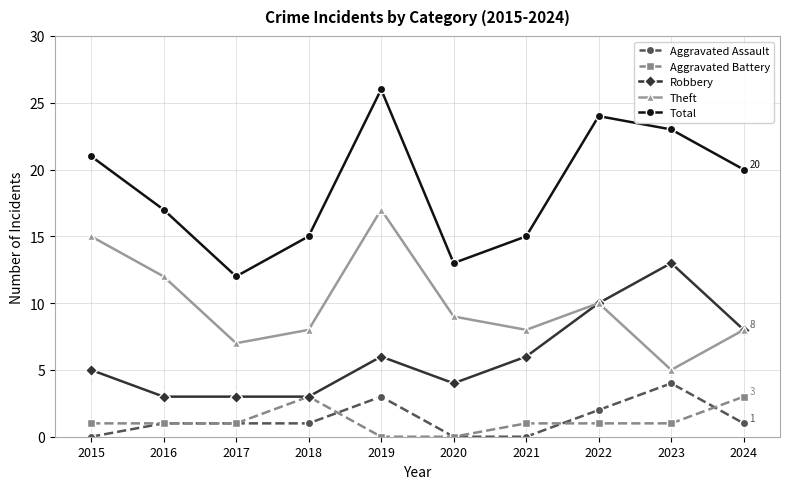

The Robbery series shows 2 at 2018. True or false?

False